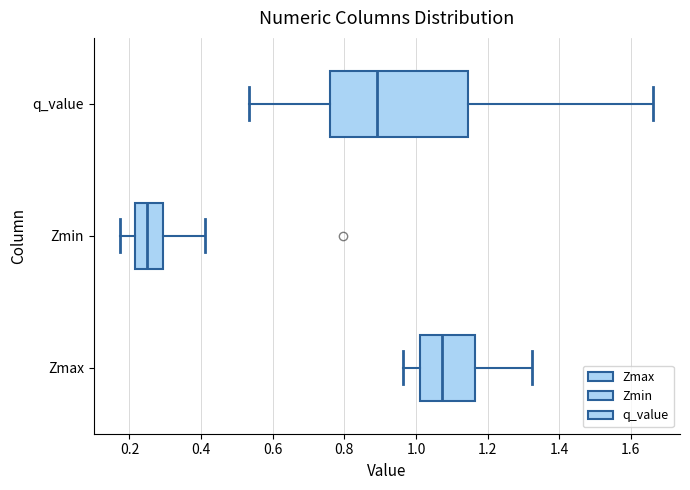

Where does the left whisker of the box for Zmin end on the x-axis? The values are not printed on the chart, so give them approximately, as read against the axis.

0.18